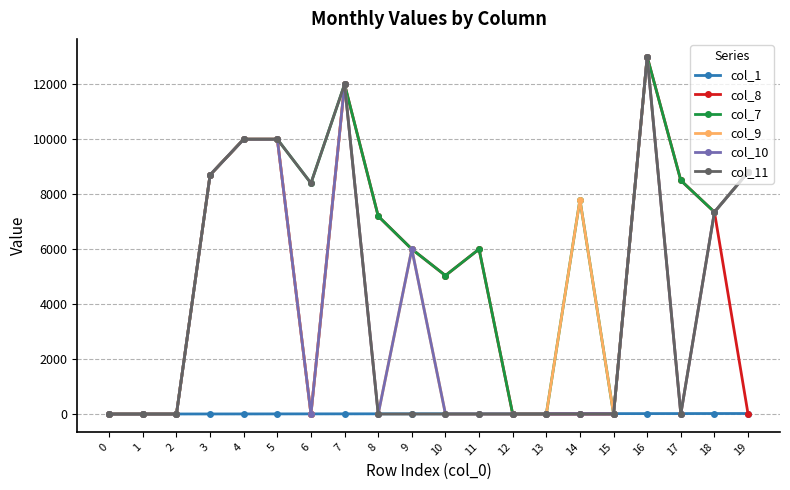

What is the total value across all series at 10?

10090